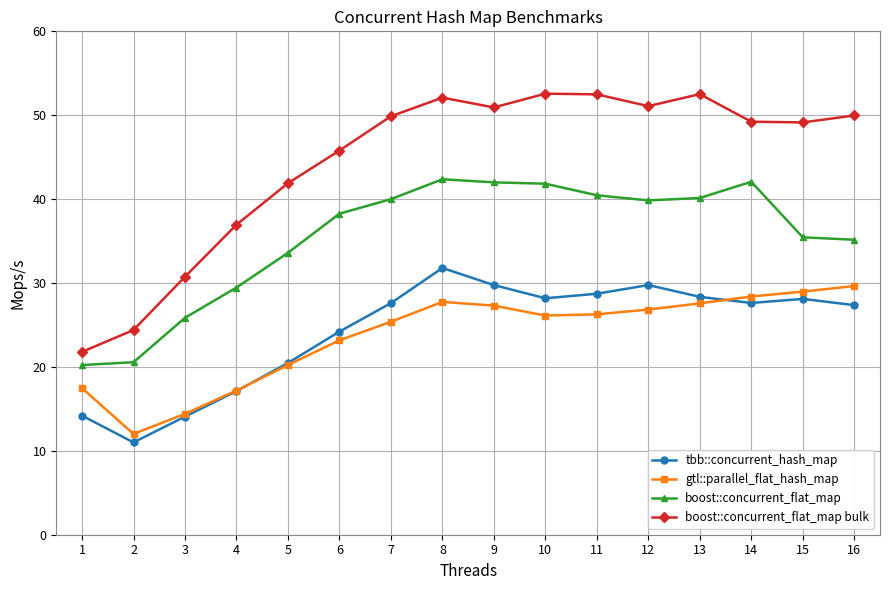

What is the total value across all series at 9?

150.0